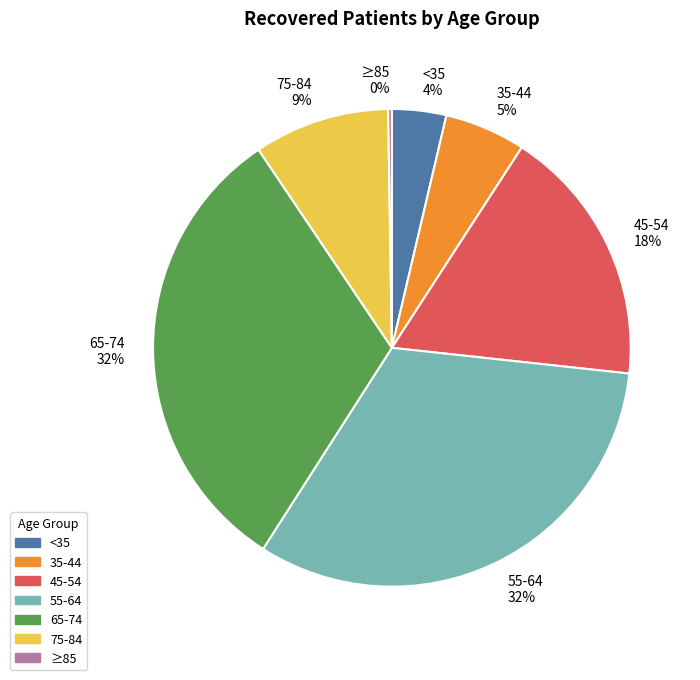

Is it true that 75-84 9% is 9% of the pie?

True